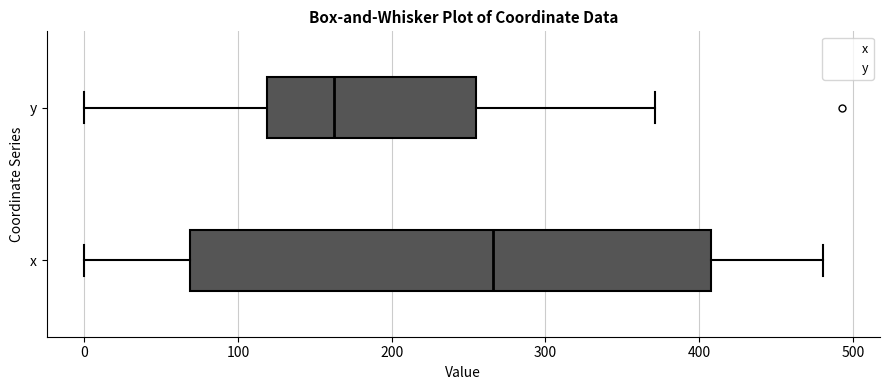

Which box's median line is the furthest to the right?

x